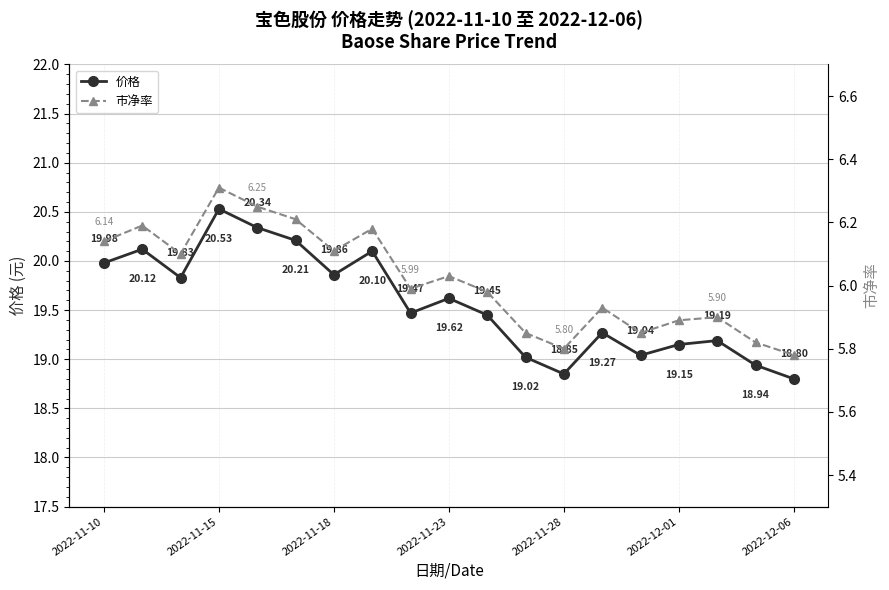

What is the difference between the maximum and minimum values in the 价格 series?

1.7